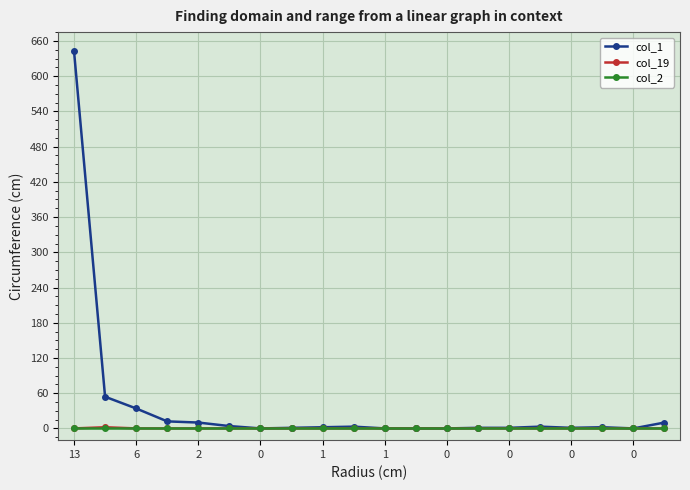

What is the highest value of the col_1 series?

643